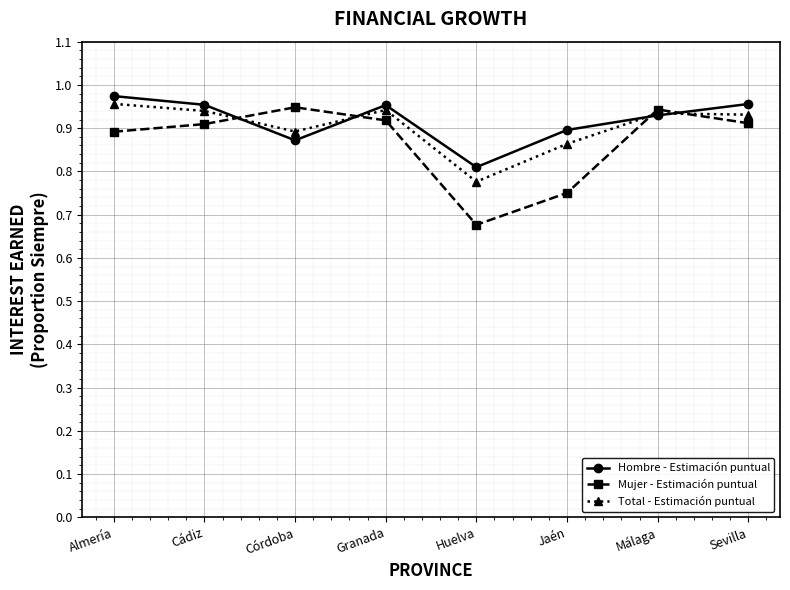

What is the difference between the second highest and minimum values in the Hombre - Estimación puntual series?

0.1